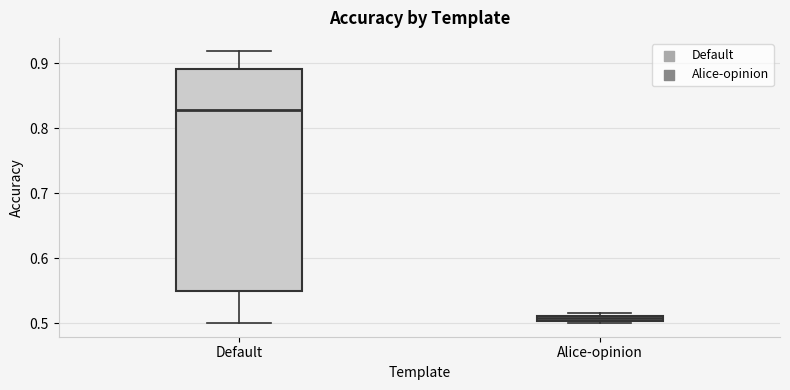

Which box has the highest median line?

Default